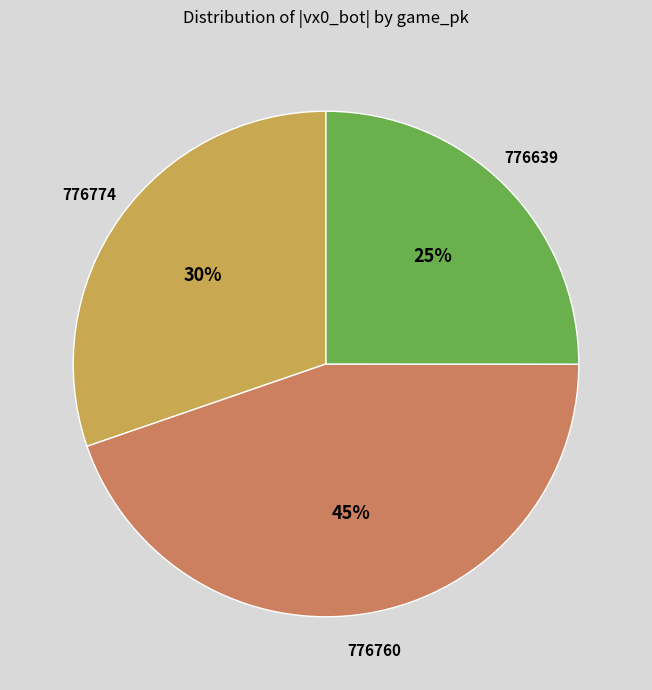

Does 776639 represent more than half of the total?

No